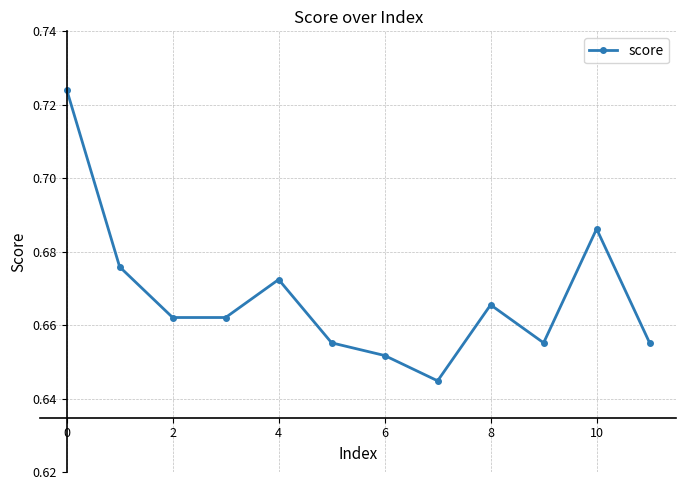

Does the chart display data point markers on the line(s)?

Yes